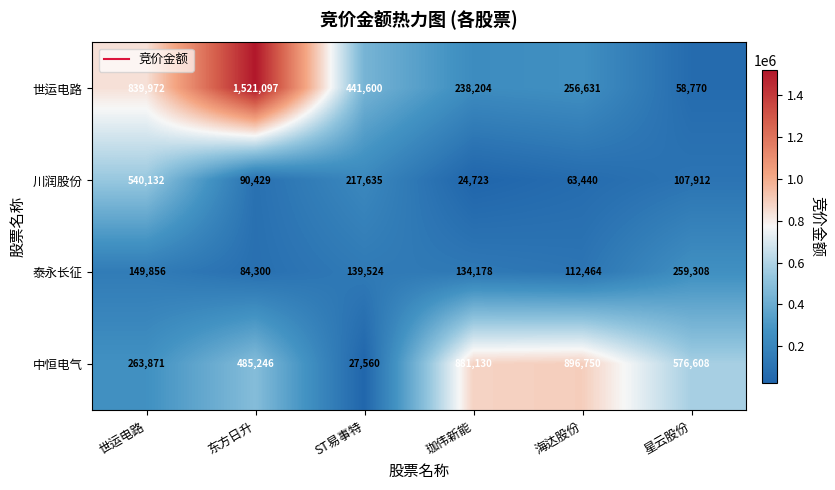

At which label does 川润股份 first exceed 107912?

世运电路